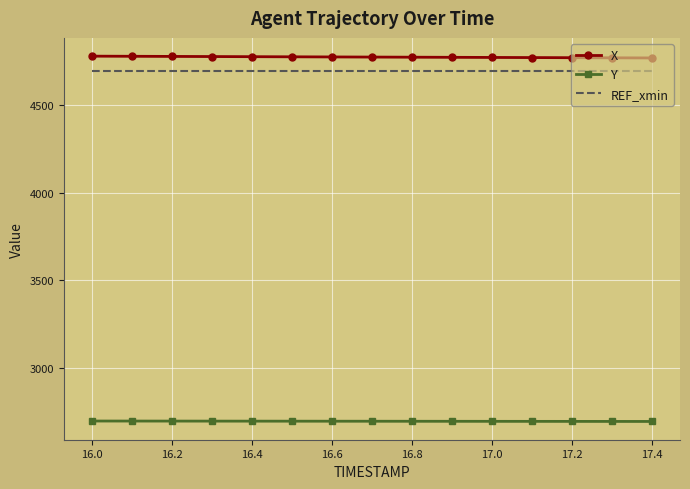

What is the minimum value for Y?

2693.9